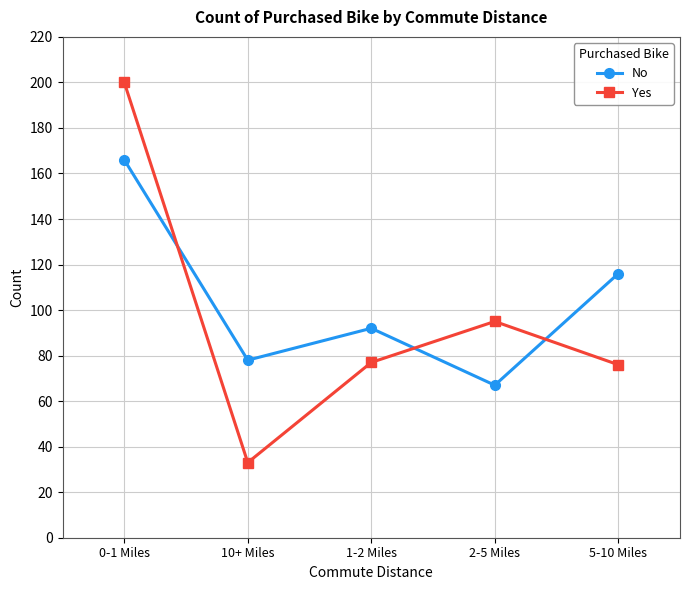

What is the highest value of the Yes series?

200